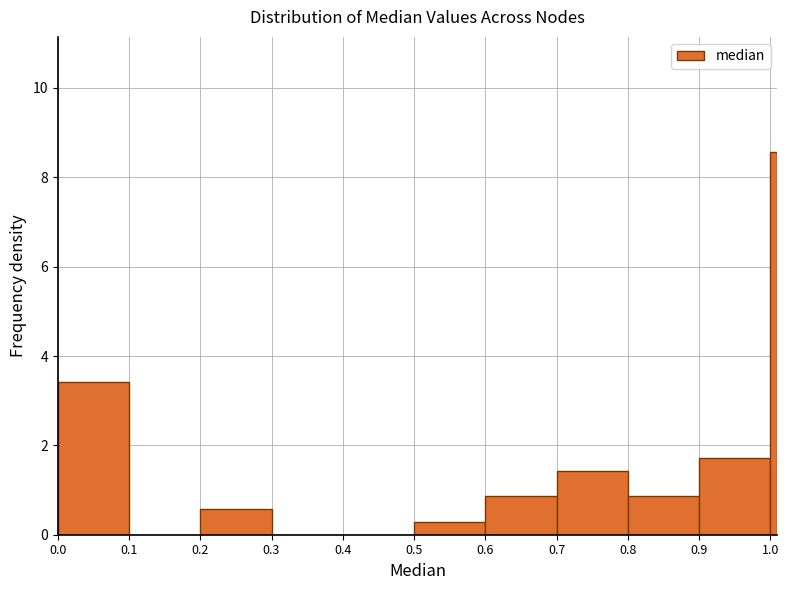

Read against the x-axis, roughly where is the centre of the tallest bar?

1.01